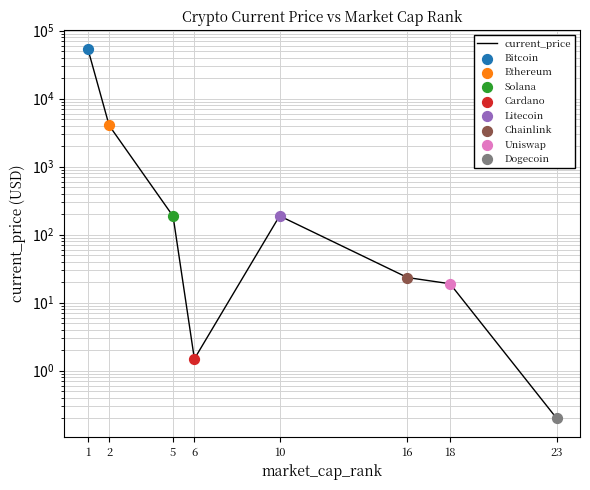

Between 23 and 10, which is larger?

10